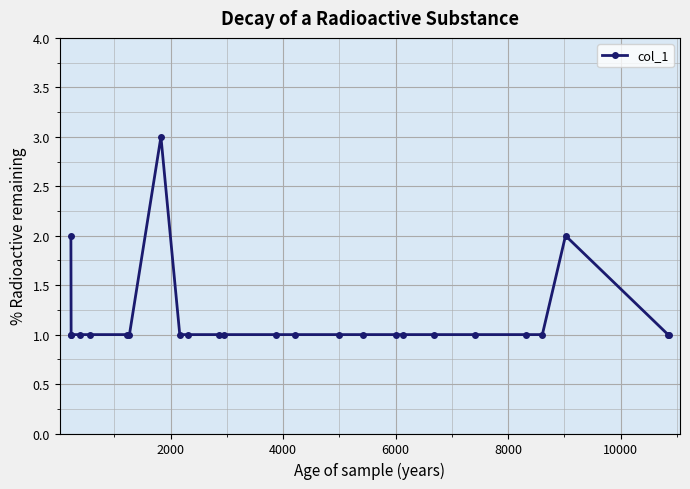

What is the value of the 24th point from the left?

1